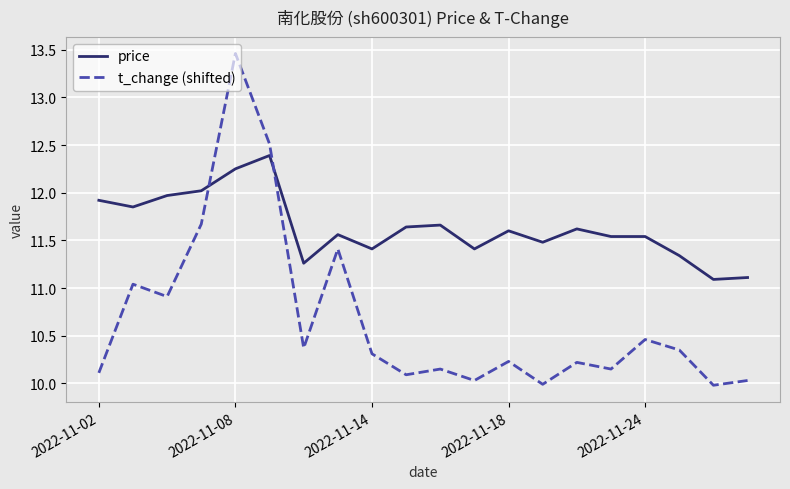

What are all the series names shown in the legend?

price, t_change (shifted)